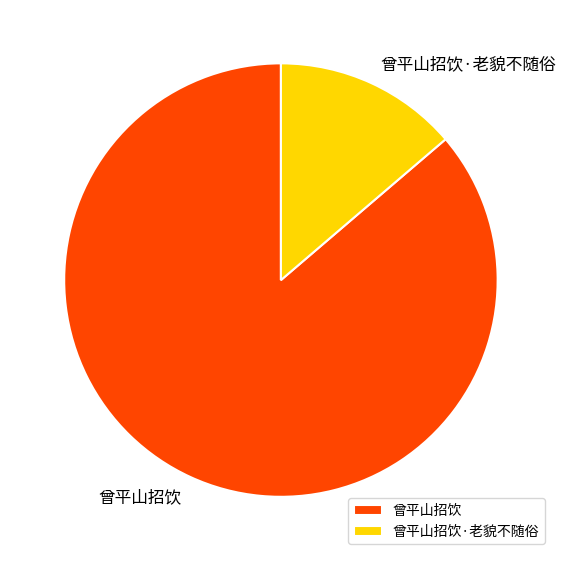

Which slice is the smallest?

曾平山招饮·老貌不随俗